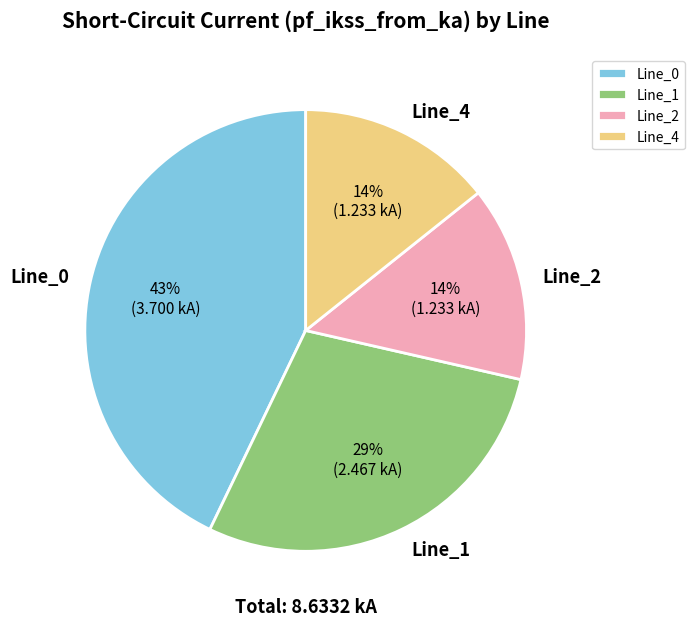

Is there any slice that represents more than half of the pie?

No